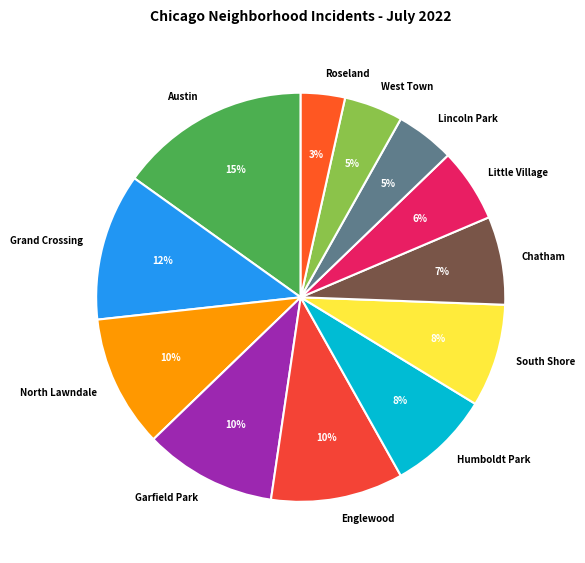

What percentage is the Chatham slice, to the nearest percent?

7%